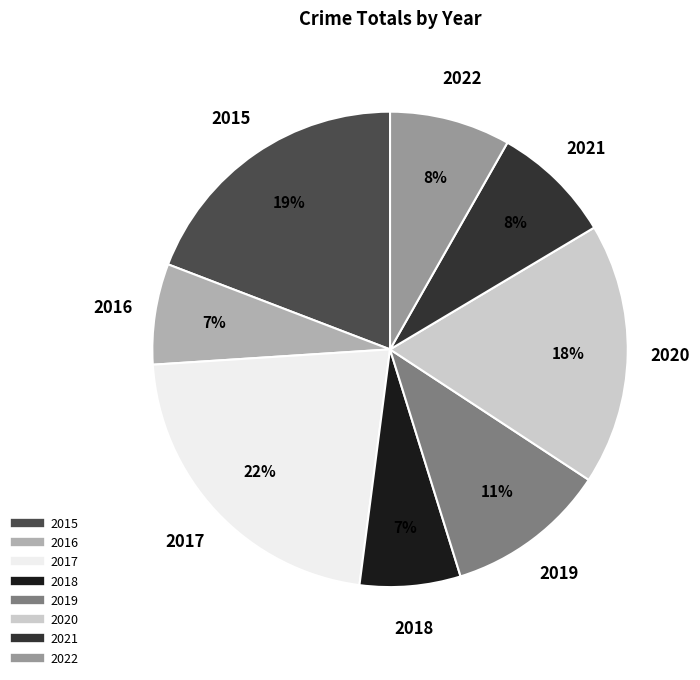

Count the number of slices in the pie.

8